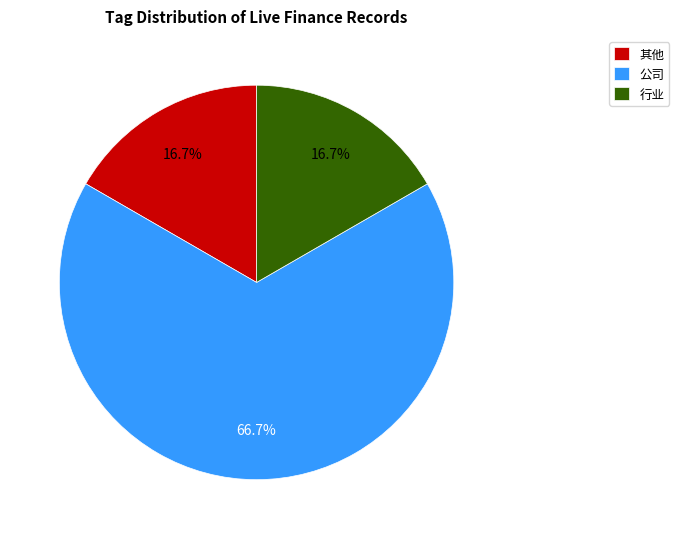

What is the ratio of the value at 其他 to the value at 公司?

0.3